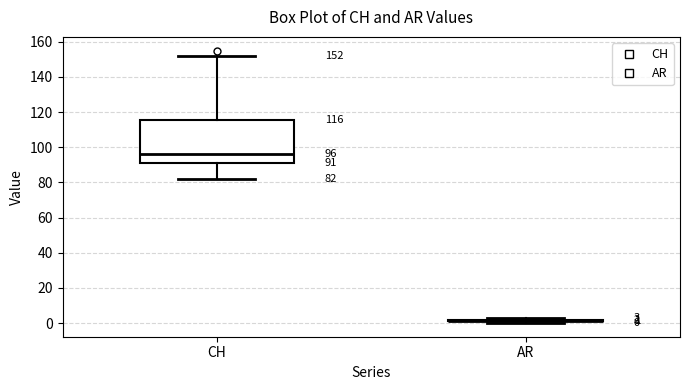

Comparing the boxes themselves (not the whiskers), which one is the tallest?

CH